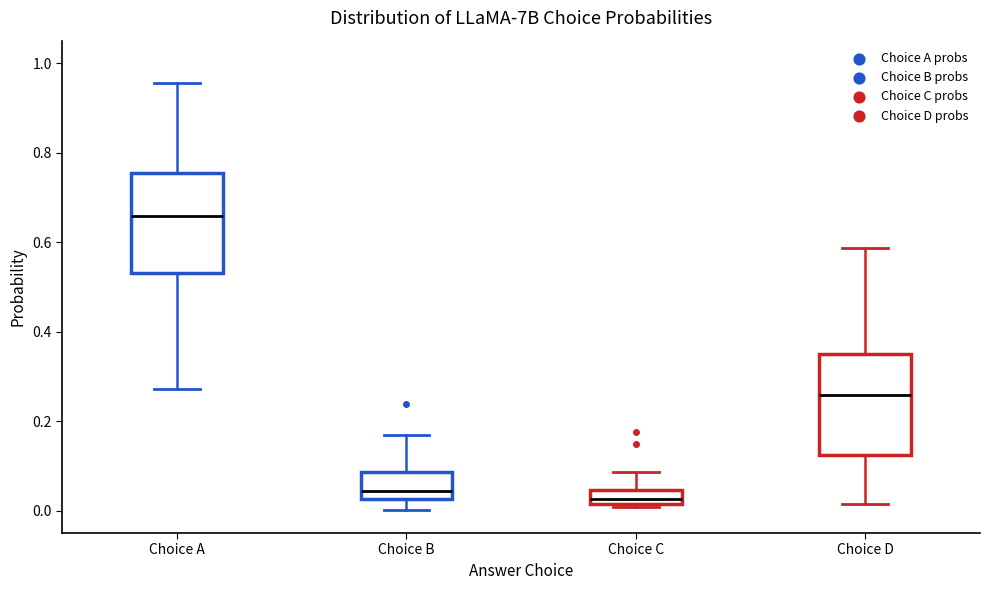

Reading left to right, transcribe this box plot: for each box, give where its median line is, the range the box spans, and where its two whiskers end, as read against the y-axis. The values are not printed on the chart, so give them approximately, as read against the axis.

Choice A: median 0.66, box 0.54 to 0.76, whiskers 0.28 to 0.96
Choice B: median 0.04, box 0.02 to 0.08, whiskers 0.00 to 0.16
Choice C: median 0.02 (inside the box), box 0.02 to 0.04, whiskers 0.00 to 0.08
Choice D: median 0.26, box 0.12 to 0.34, whiskers 0.02 to 0.58